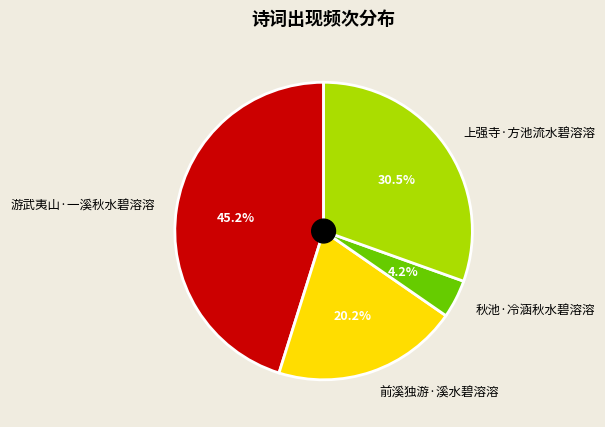

Does any single category account for the majority?

No